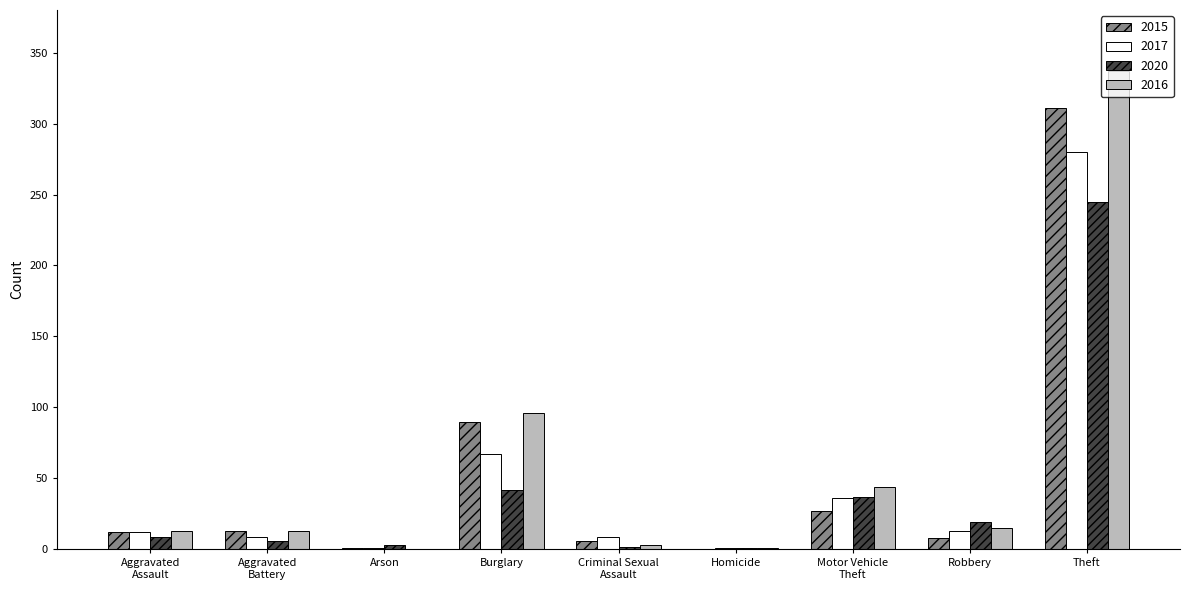

What is the sum of all 2015 values?

468